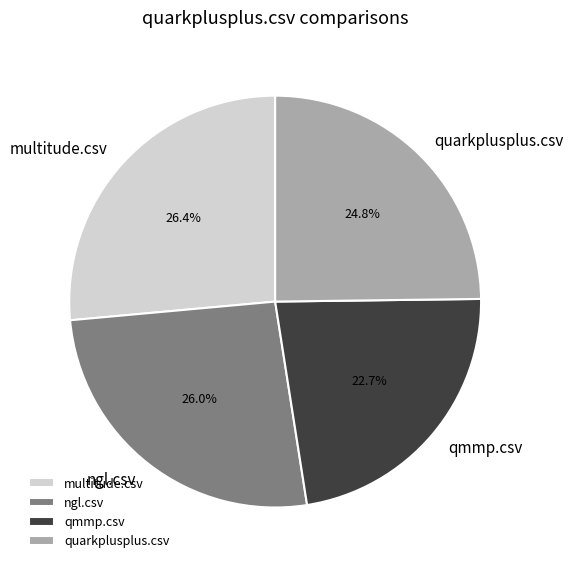

How many segments does this pie chart have?

4